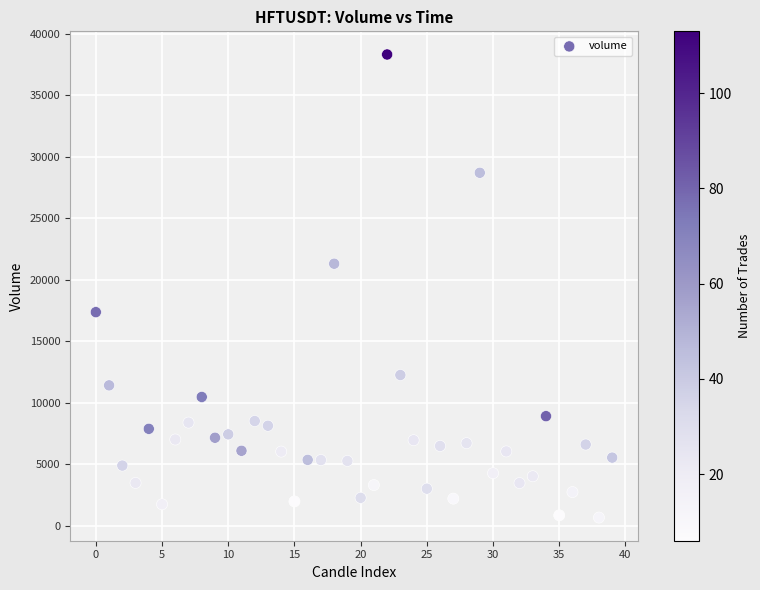

What is the range of Y values (max minus min)?

37645